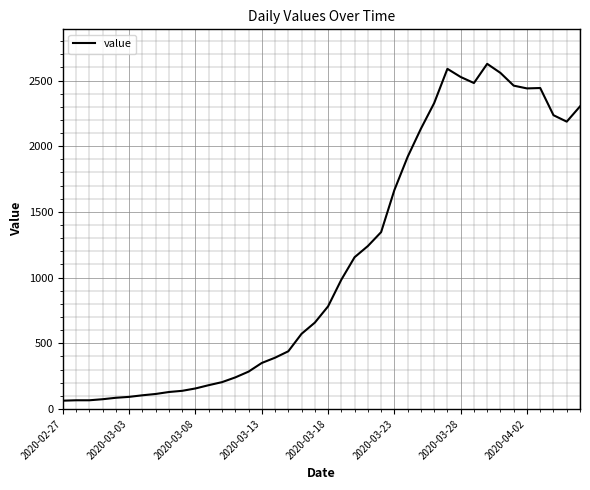

What is the maximum value shown in the chart?

2627